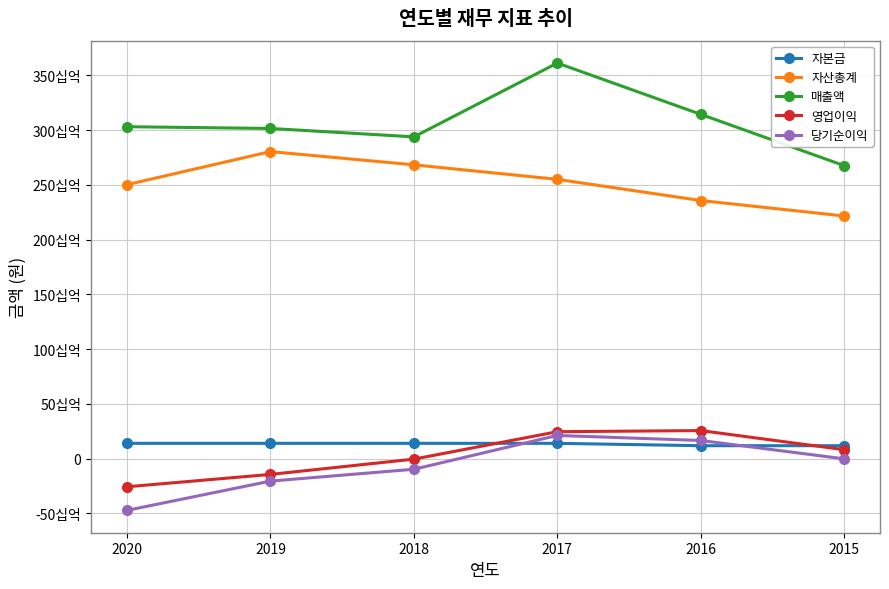

What is the sum of the 영업이익 values at 2020 and 2016?

-161386451